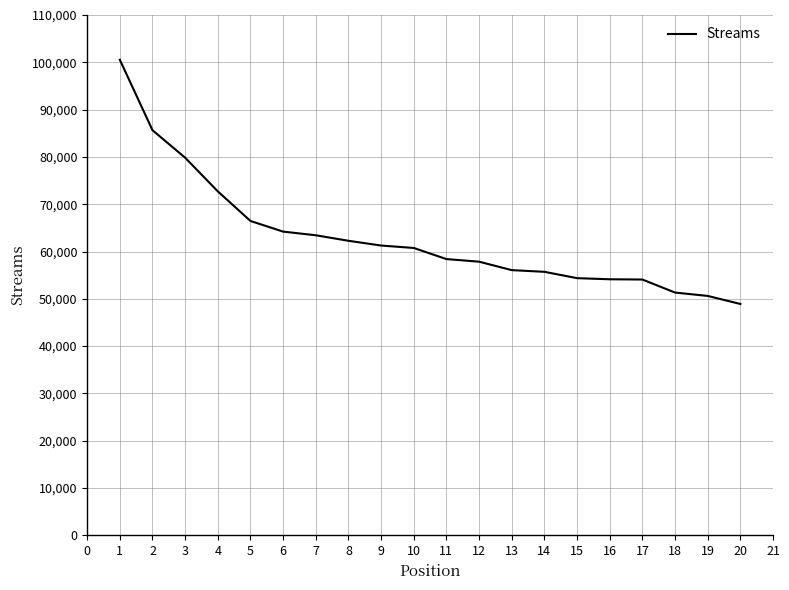

Is it true that the value at 20 is 16323?

False